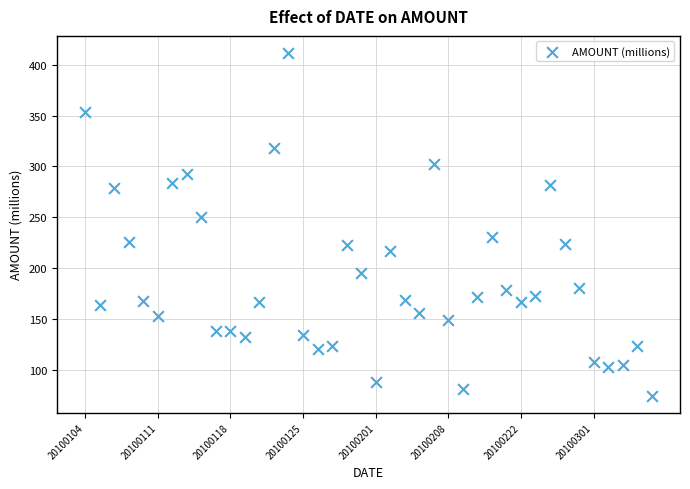

What is the range of Y values (max minus min)?

336.0